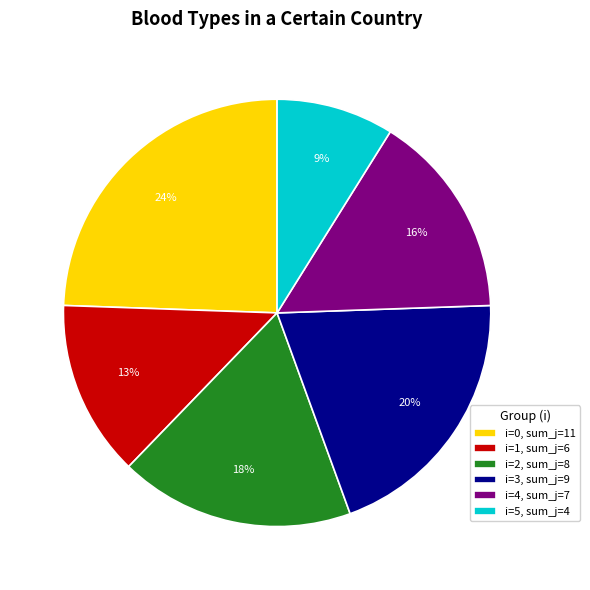

Rank the categories by value from highest to lowest.

i=0, sum_j=11, i=3, sum_j=9, i=2, sum_j=8, i=4, sum_j=7, i=1, sum_j=6, i=5, sum_j=4